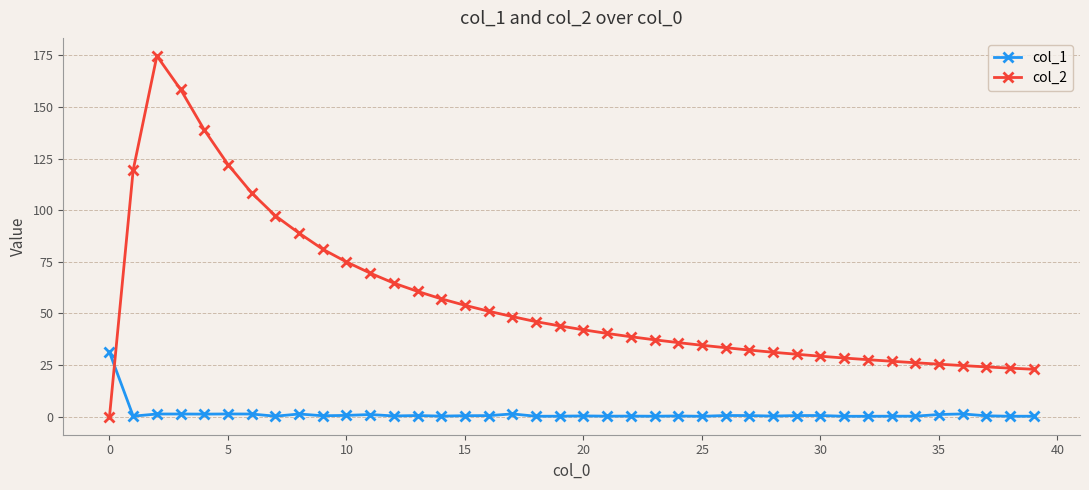

What is the maximum value for col_1?

31.2